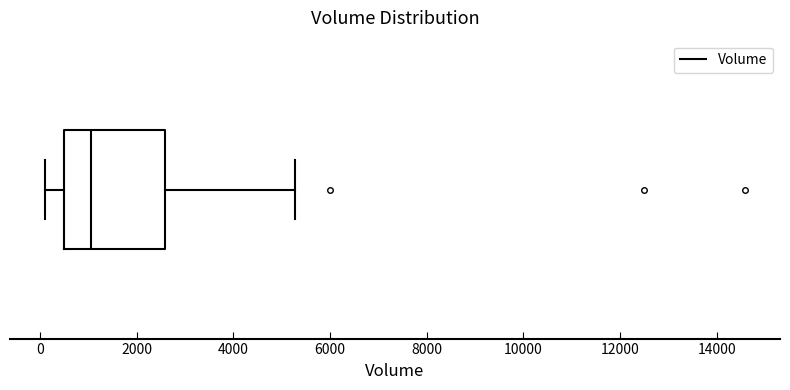

Where does the median line of the box sit on the x-axis? The values are not printed on the chart, so give them approximately, as read against the axis.

1000